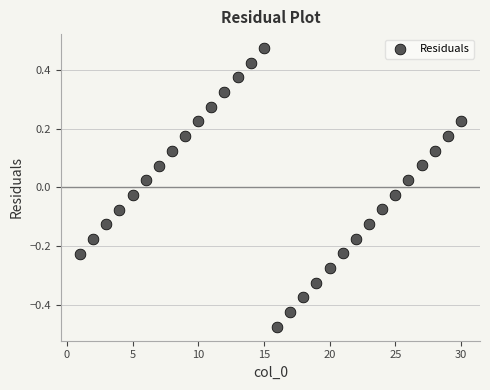

What is the range of Y values (max minus min)?

0.9